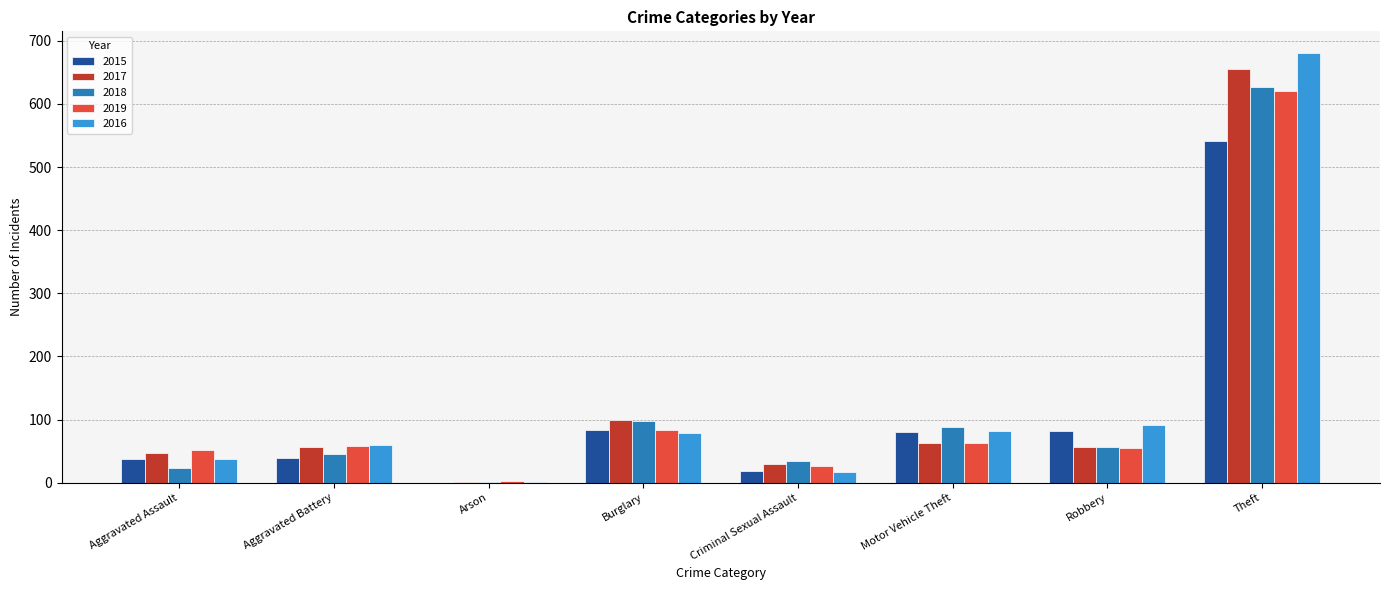

The 2015 series shows 38 at Aggravated Assault. True or false?

True